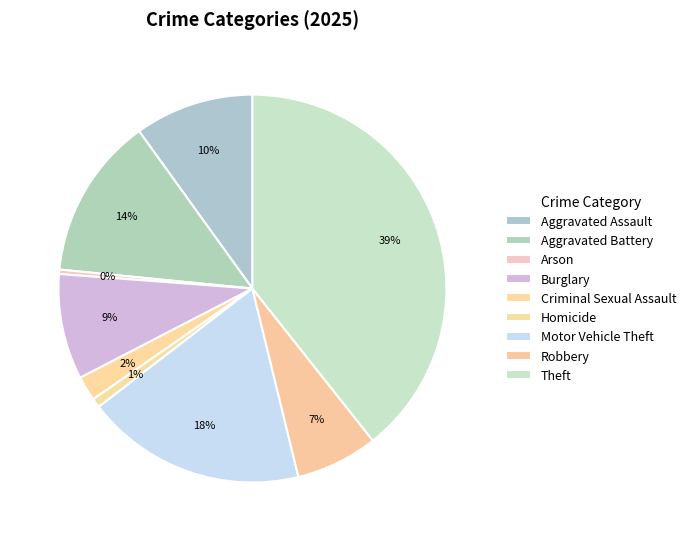

To the nearest percent, what is the combined percentage of Aggravated Assault and Homicide?

11%